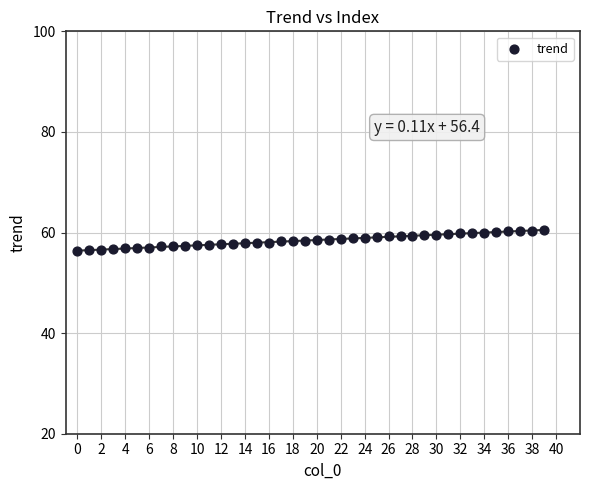

What is the range of Y values (max minus min)?

4.1